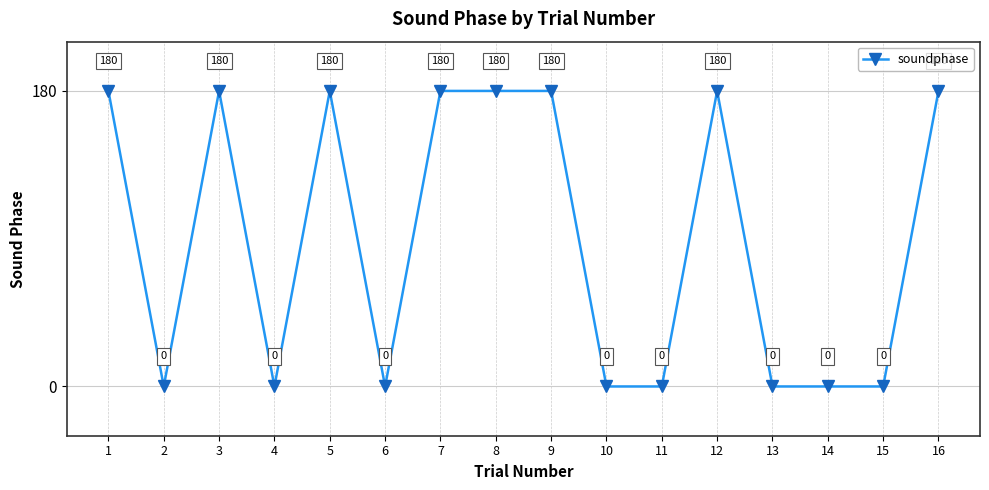

Reading left to right, extract all data points from this chart.

180	0	180	0	180	0	180	180	180	0	0	180	0	0	0	180